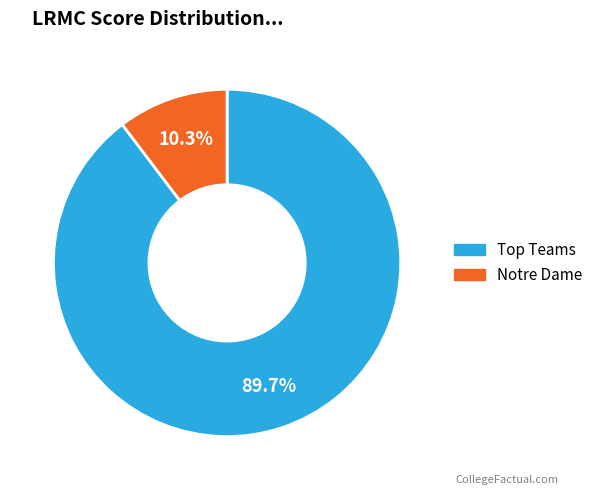

Does any single category account for the majority?

Yes